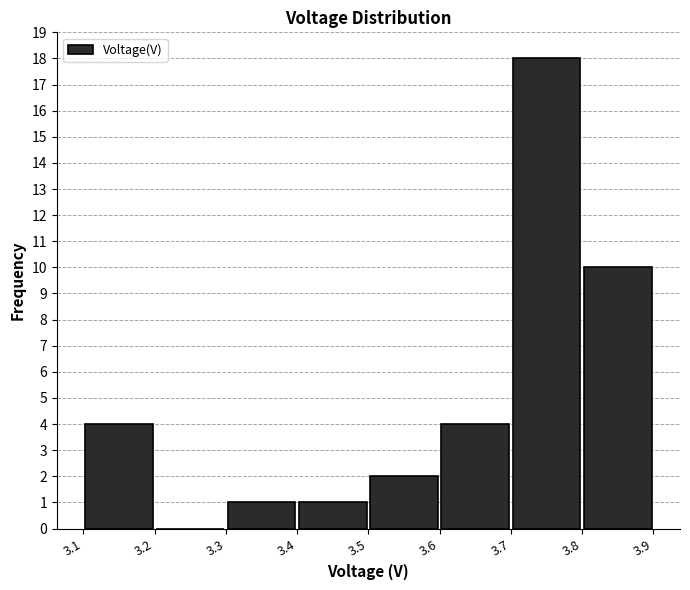

Over which range of the x-axis is the bar tallest?

3.7 to 3.8